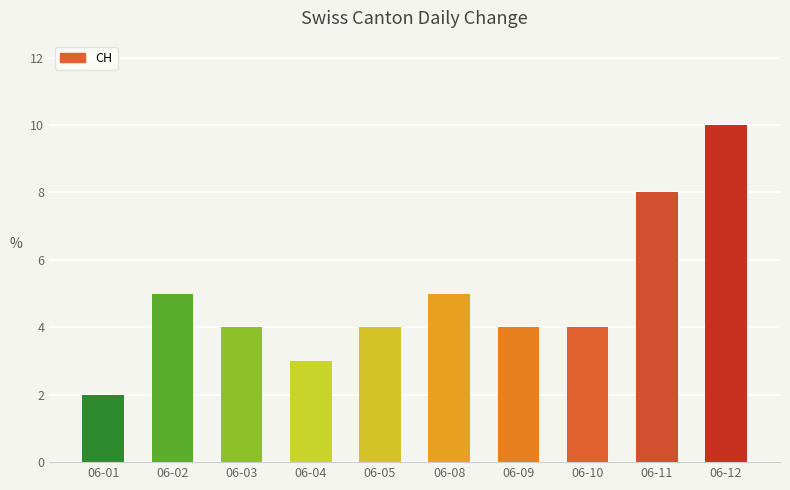

Count the number of categories in the chart.

10